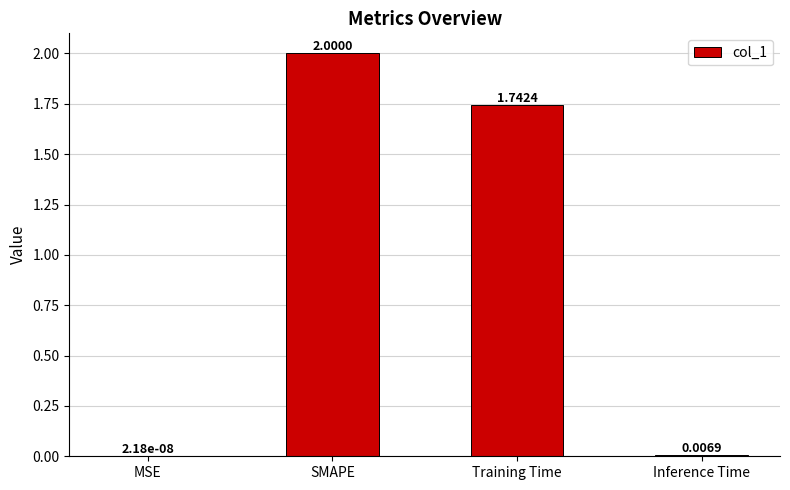

What is the greatest value displayed?

2.0